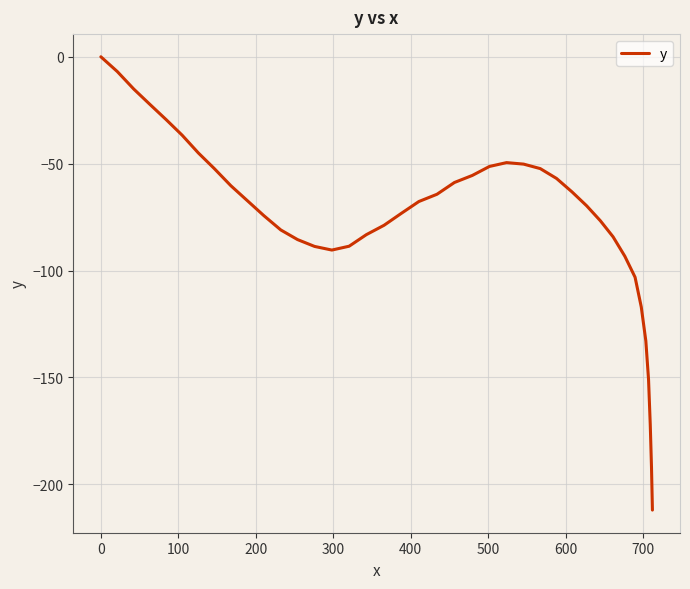

What is the sum of all values?

-3052.4